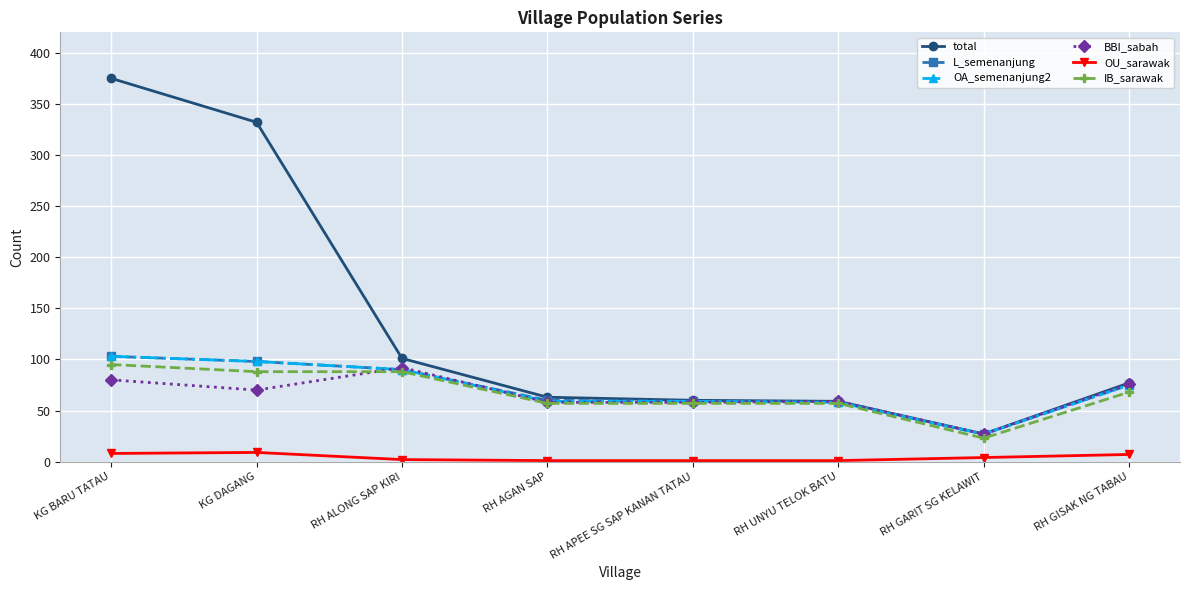

Where is total nearest to the value 201?

RH ALONG SAP KIRI